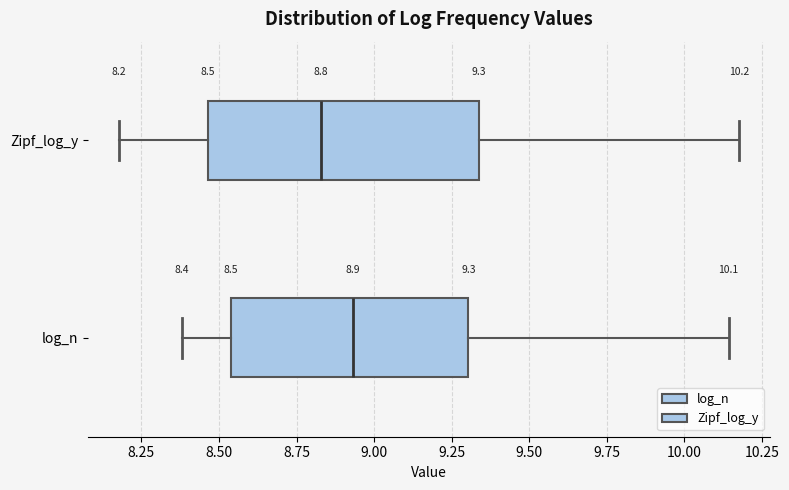

Which box is the widest, from its left edge to its right edge?

Zipf_log_y